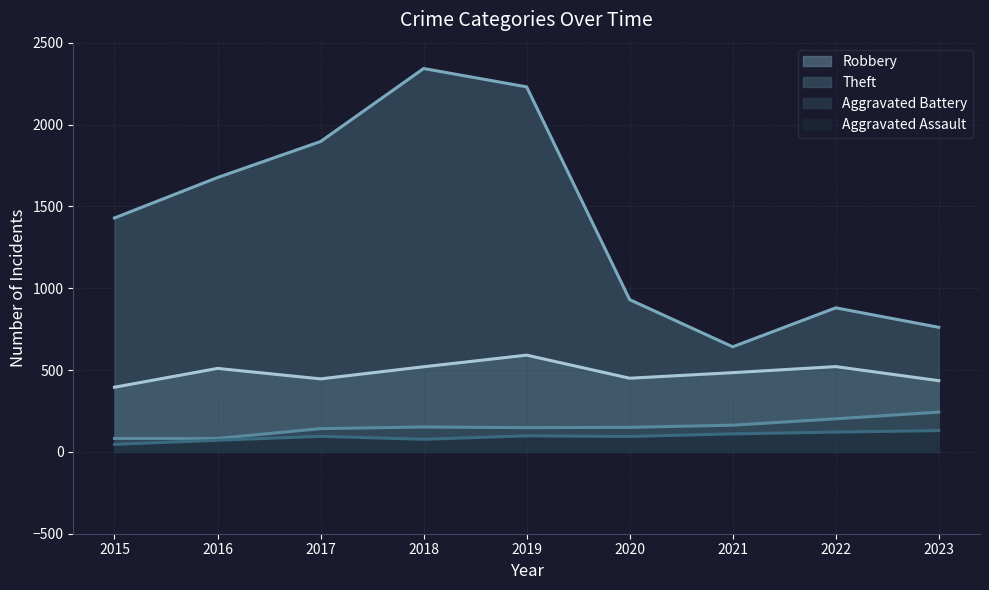

True or false: Robbery and Aggravated Battery intersect in this chart.

False